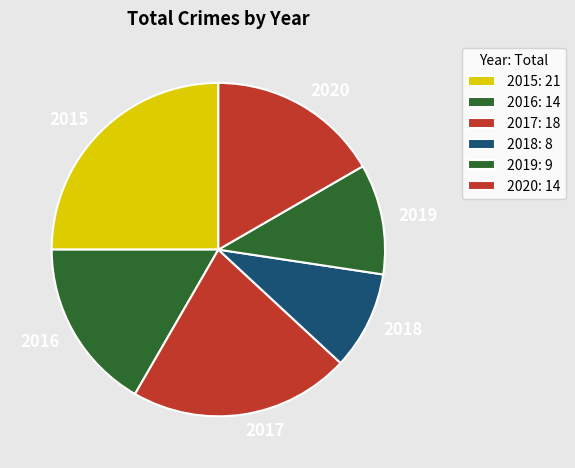

The 2019 slice represents 11% of the pie. True or false?

True